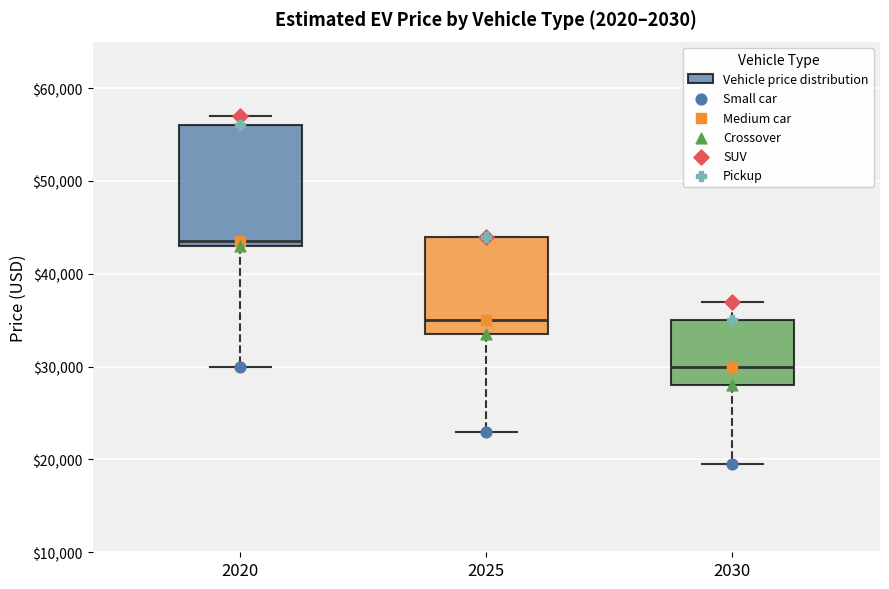

Reading left to right, read every box against the y-axis: the position of its median line, the range the box covers, and the ends of its whiskers. The values are not printed on the chart, so give them approximately, as read against the axis.

2020: median 44000, box 43000 to 56000, whiskers 30000 to 57000
2025: median 35000, box 34000 to 44000, whiskers 23000 to 44000
2030: median 30000, box 28000 to 35000, whiskers 20000 to 37000